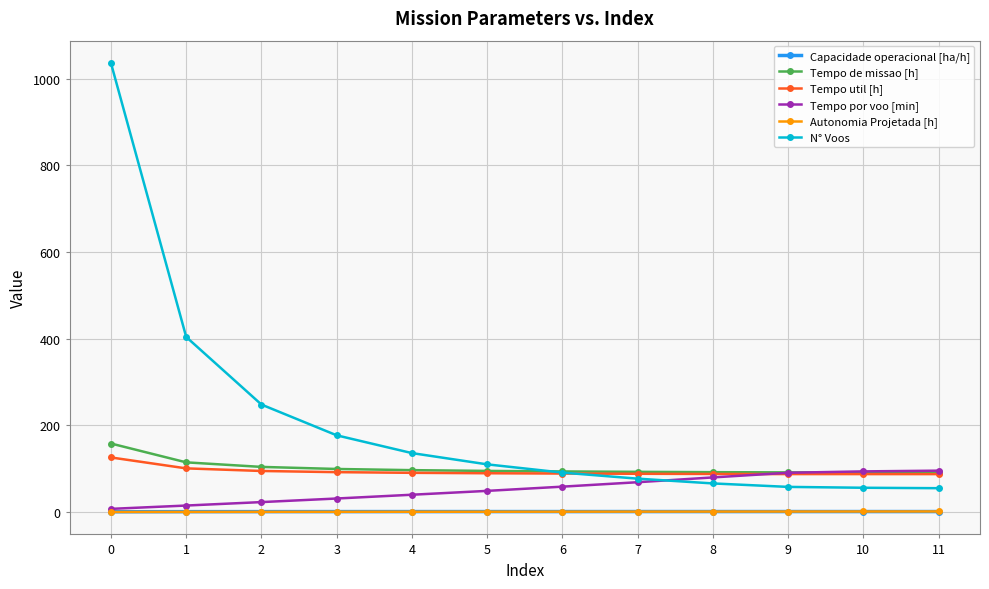

Does the chart display data point markers on the line(s)?

Yes